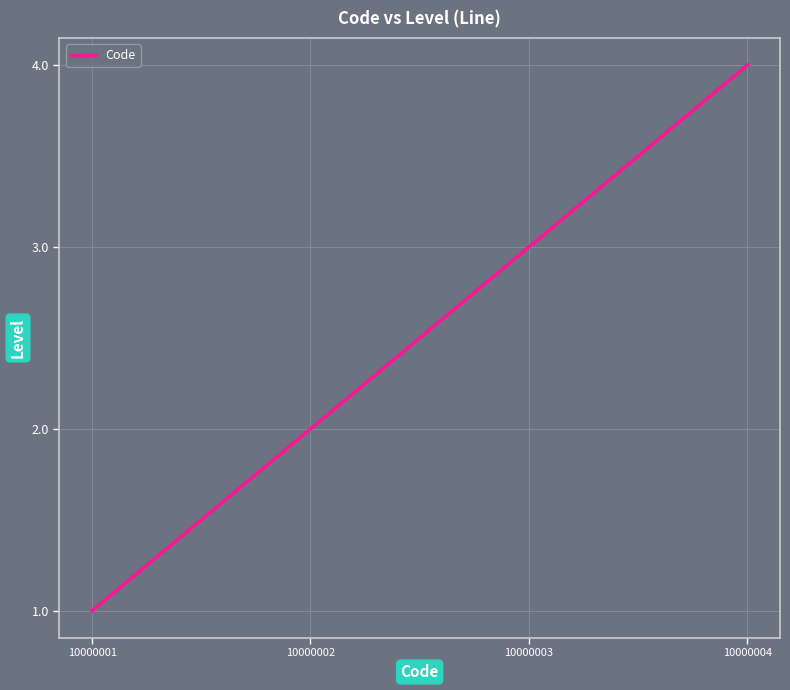

True or false: there are more than 1 points higher than both neighbors.

False